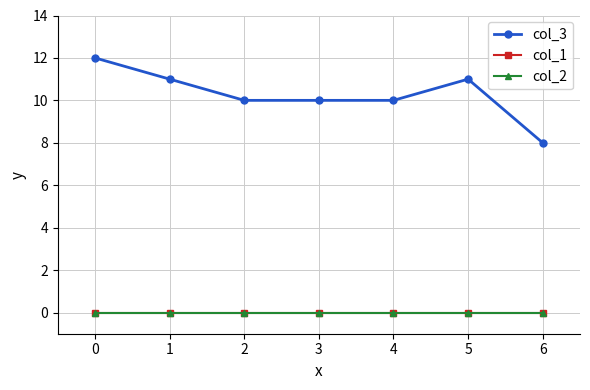

Does the chart have visible grid lines?

Yes